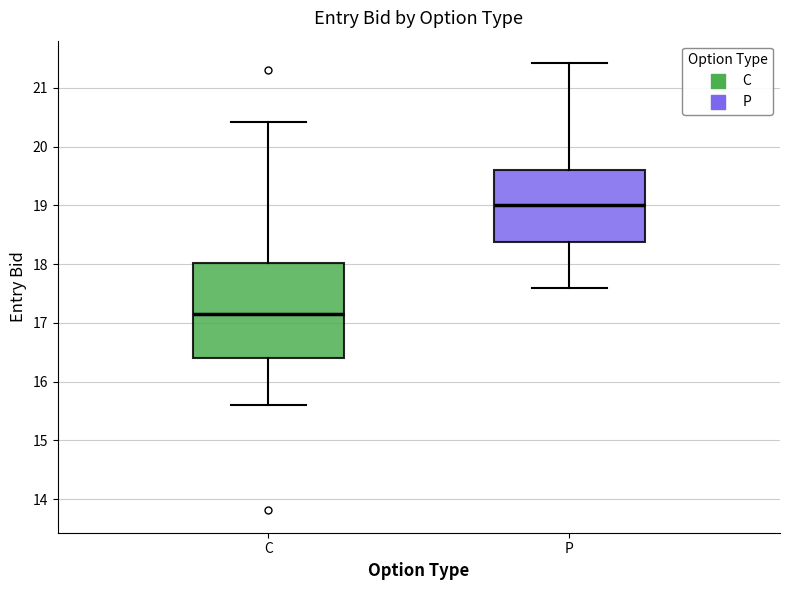

Reading left to right, transcribe this box plot: for each box, give where its median line is, the range the box spans, and where its two whiskers end, as read against the y-axis. The values are not printed on the chart, so give them approximately, as read against the axis.

C: median 17.2, box 16.4 to 18.0, whiskers 15.6 to 20.4
P: median 19.0, box 18.4 to 19.6, whiskers 17.6 to 21.4